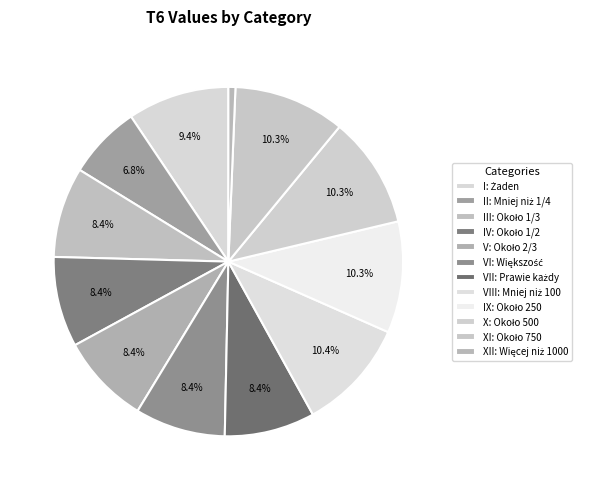

Which slice is the smallest?

Więcej niż 1000